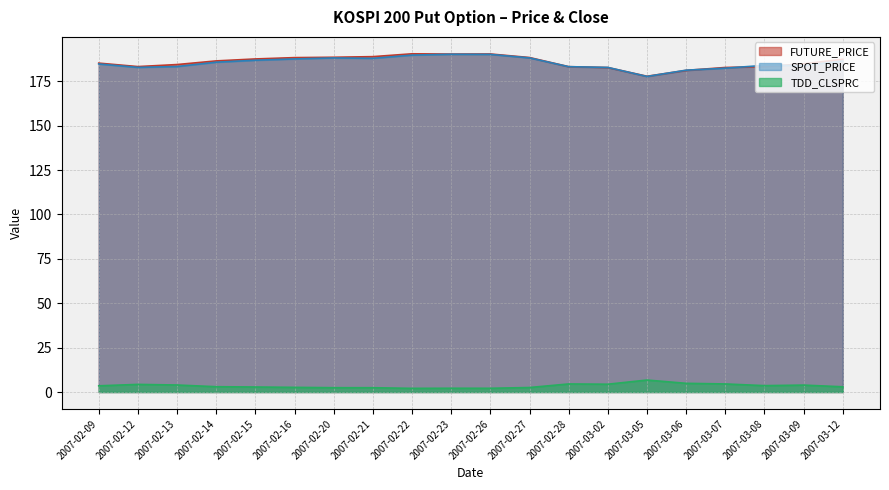

How many lines are shown in the chart?

3